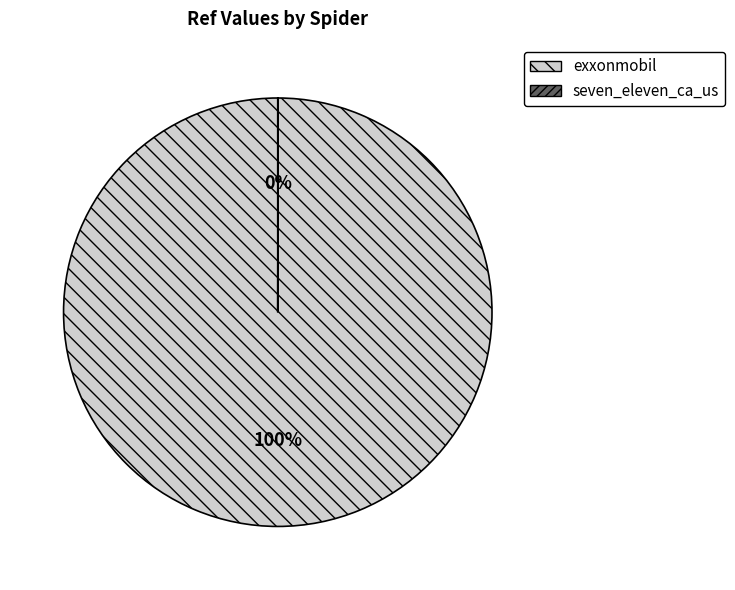

To the nearest percent, what is the difference between the largest and smallest slice percentages?

100%